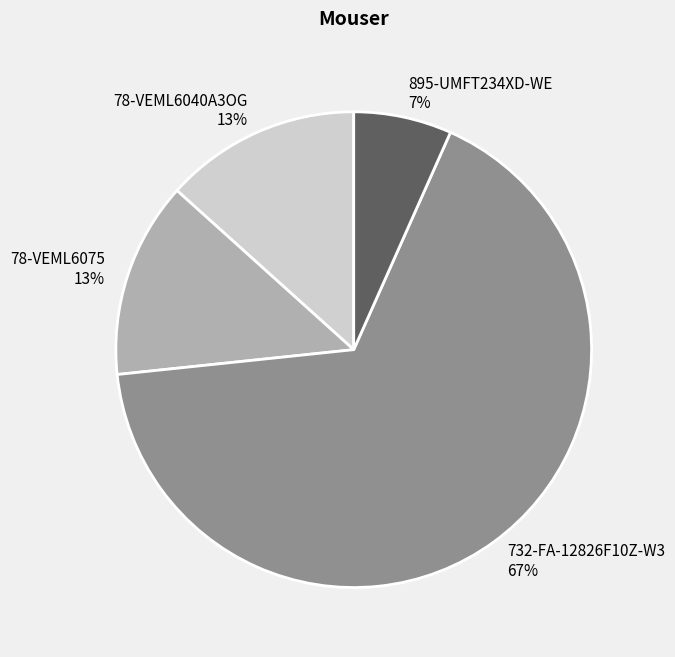

To the nearest percent, what percentage of the pie is 895-UMFT234XD-WE?

7%